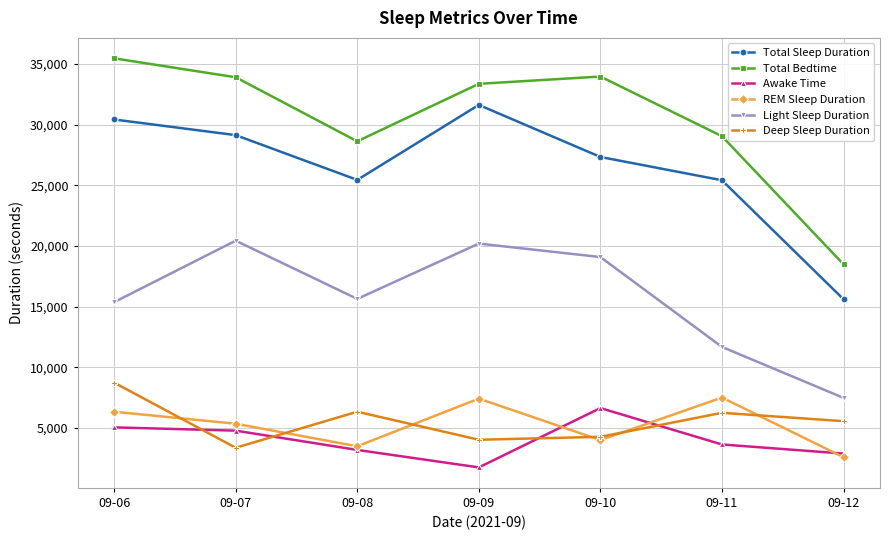

Rank the series at 09-11 from highest to lowest value.

Total Bedtime, Total Sleep Duration, Light Sleep Duration, REM Sleep Duration, Deep Sleep Duration, Awake Time